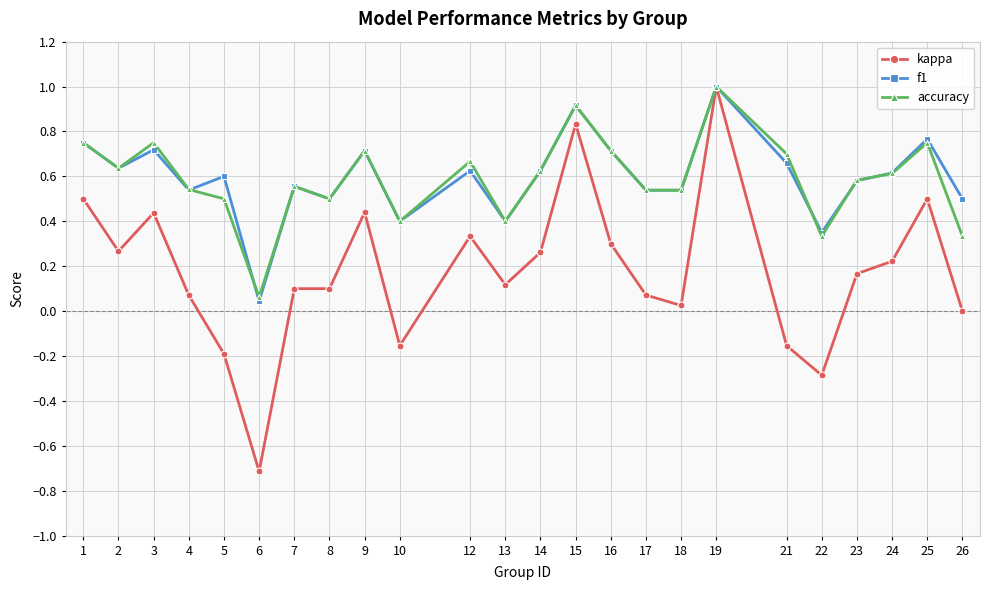

How many lines are shown in the chart?

3